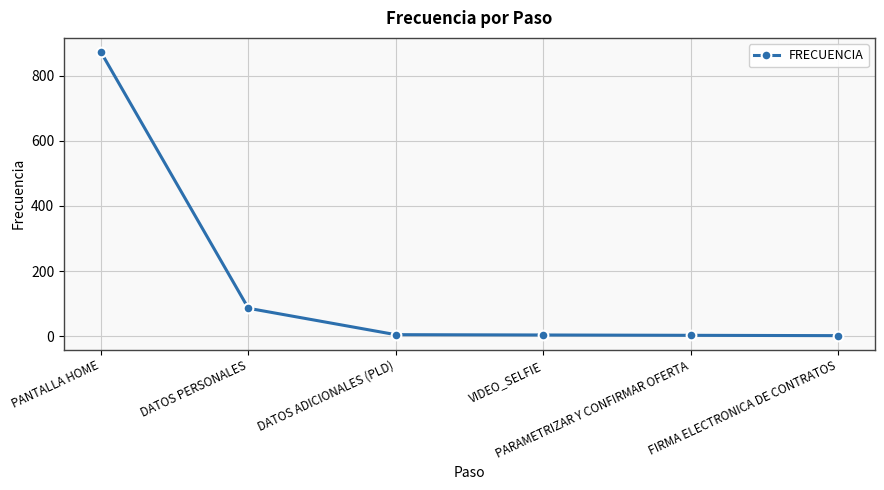

At which label is the value closest to 437?

DATOS PERSONALES